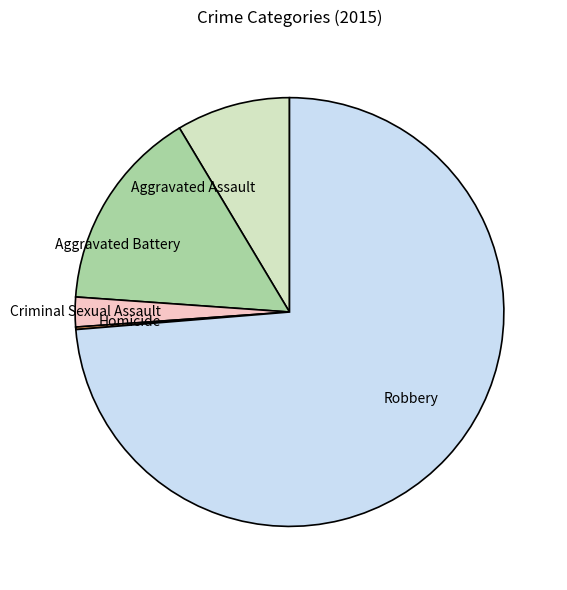

Do Criminal Sexual Assault and Robbery together represent more than half of the pie?

Yes